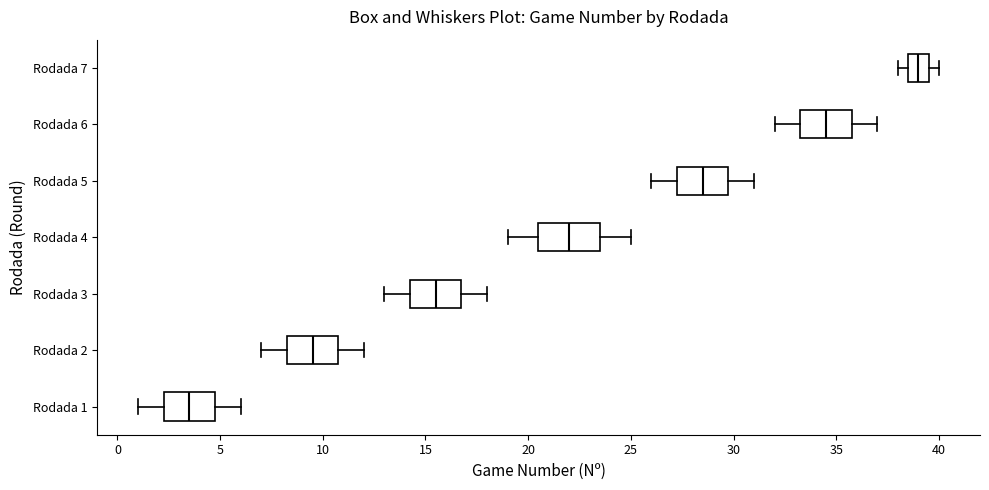

Reading bottom to top, transcribe this box plot: for each box, give where its median line is, the range the box spans, and where its two whiskers end, as read against the x-axis. The values are not printed on the chart, so give them approximately, as read against the axis.

Rodada 1: median 3.5, box 2.5 to 5.0, whiskers 1.0 to 6.0
Rodada 2: median 9.5, box 8.5 to 11.0, whiskers 7.0 to 12.0
Rodada 3: median 15.5, box 14.5 to 17.0, whiskers 13.0 to 18.0
Rodada 4: median 22.0, box 20.5 to 23.5, whiskers 19.0 to 25.0
Rodada 5: median 28.5, box 27.5 to 30.0, whiskers 26.0 to 31.0
Rodada 6: median 34.5, box 33.5 to 36.0, whiskers 32.0 to 37.0
Rodada 7: median 39.0, box 38.5 to 39.5, whiskers 38.0 to 40.0